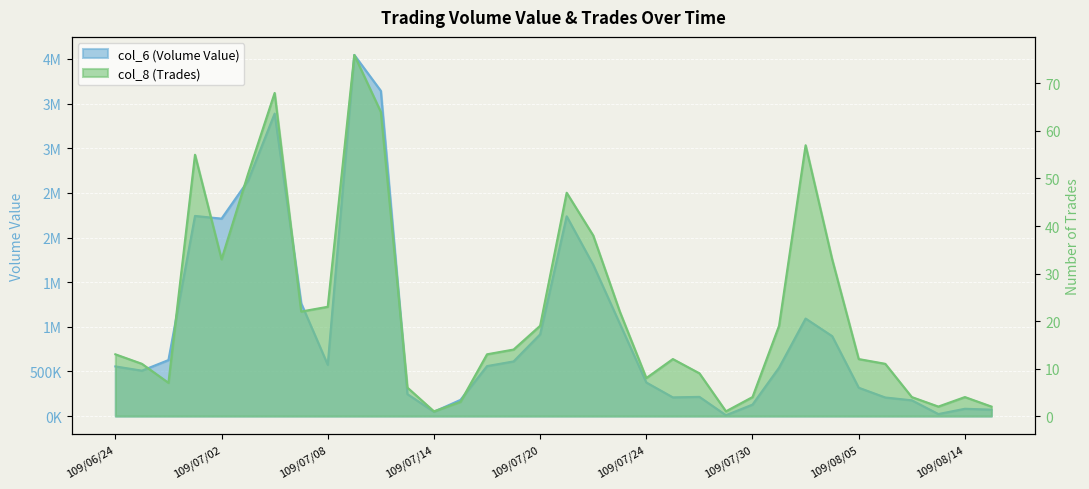

Which series has the largest total across all categories?

col_6 (Volume Value)